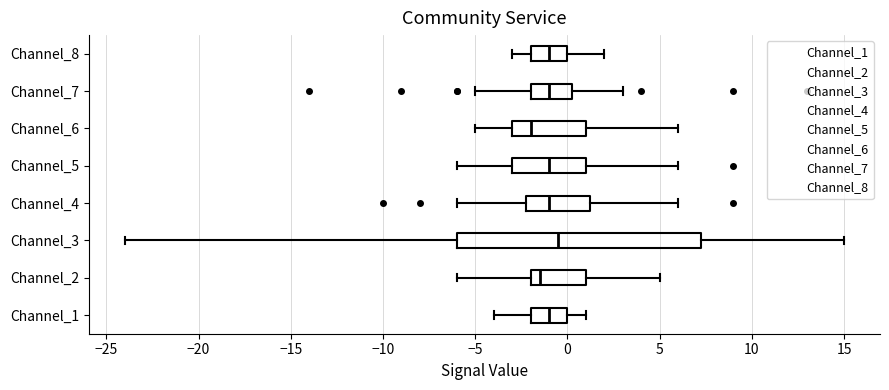

Reading bottom to top, read every box against the x-axis: the position of its median line, the range the box covers, and the ends of its whiskers. The values are not printed on the chart, so give them approximately, as read against the axis.

Channel_1: median -1.0, box -2.0 to 0.0, whiskers -4.0 to 1.0
Channel_2: median -1.5, box -2.0 to 1.0, whiskers -6.0 to 5.0
Channel_3: median -0.5, box -6.0 to 7.5, whiskers -24.0 to 15.0
Channel_4: median -1.0, box -2.0 to 1.5, whiskers -6.0 to 6.0
Channel_5: median -1.0, box -3.0 to 1.0, whiskers -6.0 to 6.0
Channel_6: median -2.0, box -3.0 to 1.0, whiskers -5.0 to 6.0
Channel_7: median -1.0, box -2.0 to 0.5, whiskers -5.0 to 3.0
Channel_8: median -1.0, box -2.0 to 0.0, whiskers -3.0 to 2.0